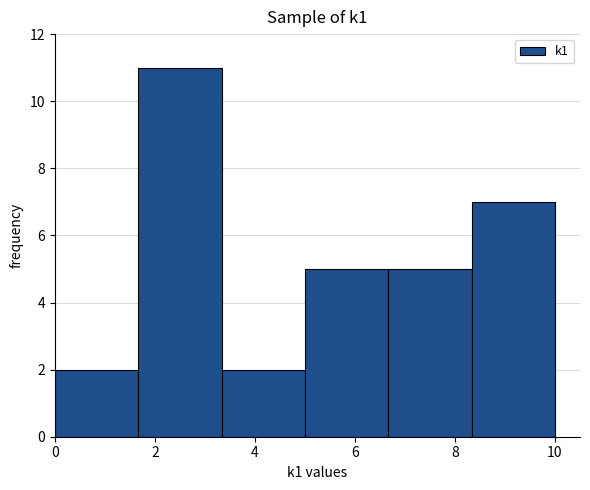

Reading left to right, list every bar in this chart as the range it spans on the x-axis followed by its height. Neither the bar edges nor the heights are printed on the chart, so give them approximately, as read against the axes.

0.0 to 1.6: 2
1.6 to 3.4: 11
3.4 to 5.0: 2
5.0 to 6.6: 5
6.6 to 8.4: 5
8.4 to 10.0: 7